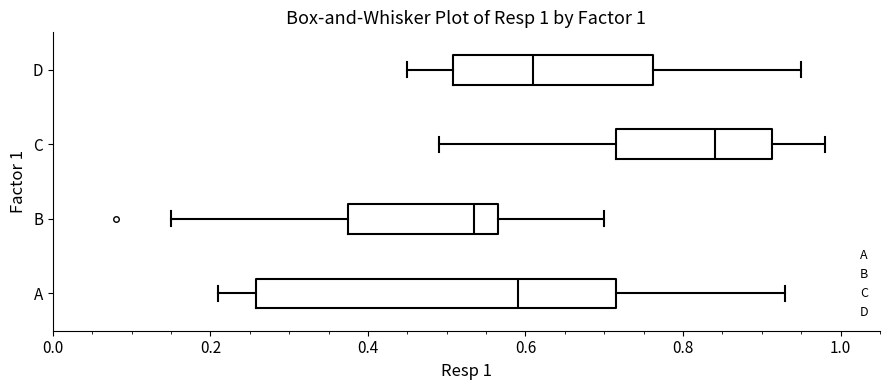

Which box's median line is the furthest to the right?

C